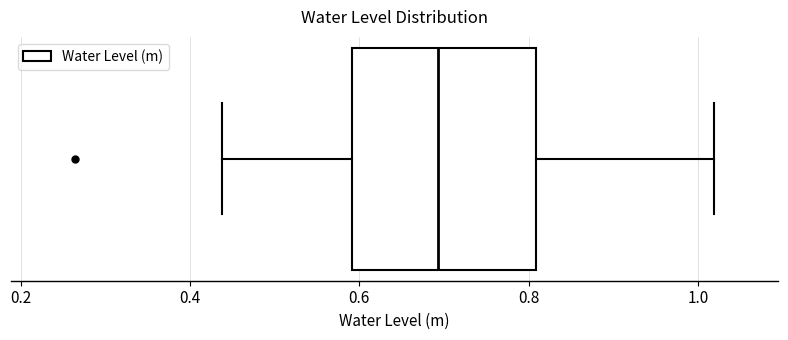

Read this box plot against the x-axis: the position of the median line, the range covered by the box, and the ends of both whiskers. The values are not printed on the chart, so give them approximately, as read against the axis.

median 0.70, box 0.60 to 0.80, whiskers 0.44 to 1.02